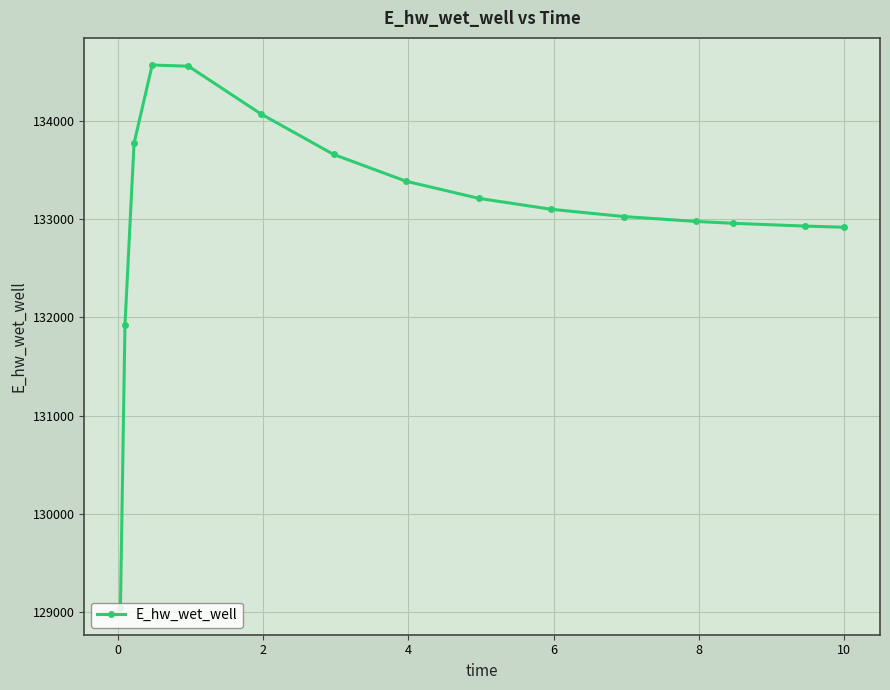

What is the difference between the second highest and minimum values?

5506.2